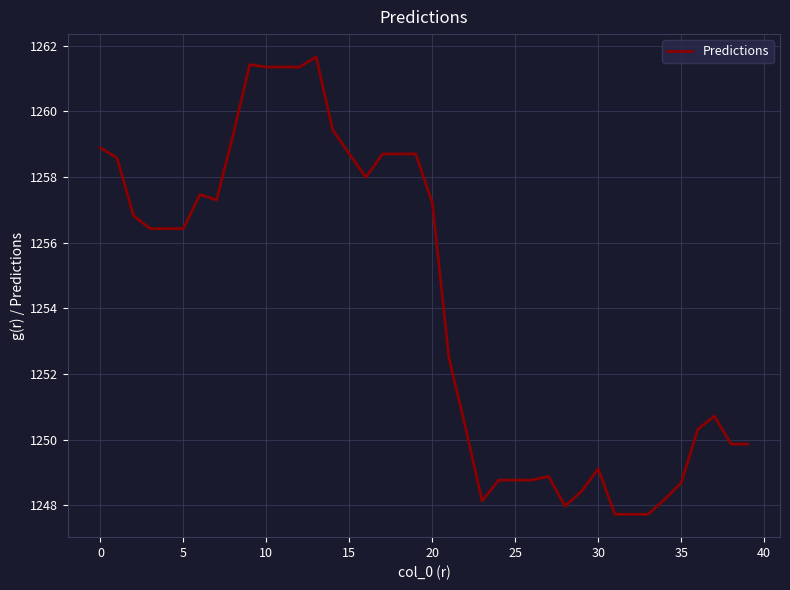

What is the greatest value displayed?

1261.7